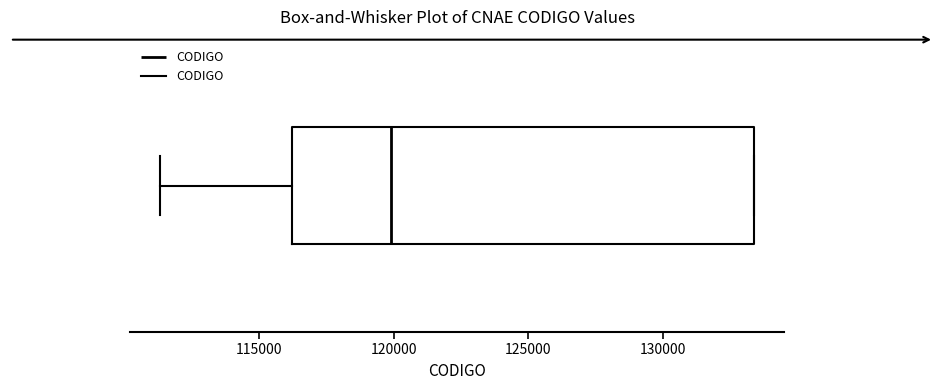

Where is the left edge of the box on the x-axis? The values are not printed on the chart, so give them approximately, as read against the axis.

116000